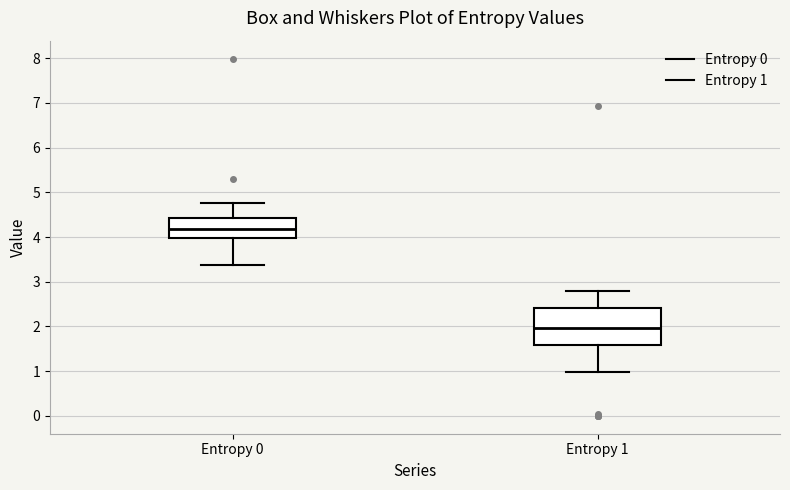

Reading left to right, read every box against the y-axis: the position of its median line, the range the box covers, and the ends of its whiskers. The values are not printed on the chart, so give them approximately, as read against the axis.

Entropy 0: median 4.2, box 4.0 to 4.4, whiskers 3.4 to 4.8
Entropy 1: median 2.0, box 1.6 to 2.4, whiskers 1.0 to 2.8